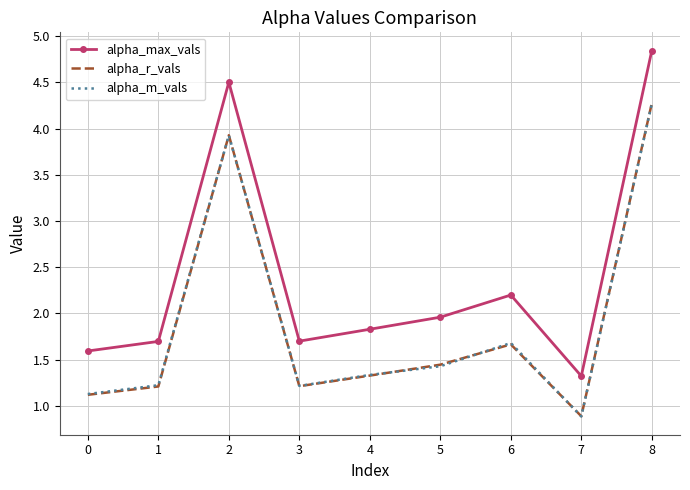

True or false: alpha_m_vals and alpha_max_vals cross at least once.

False